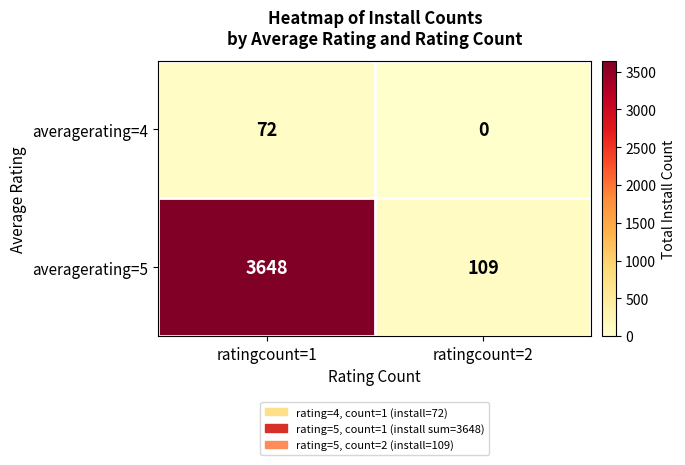

What value does the averagerating=5 series have at ratingcount=1?

3648